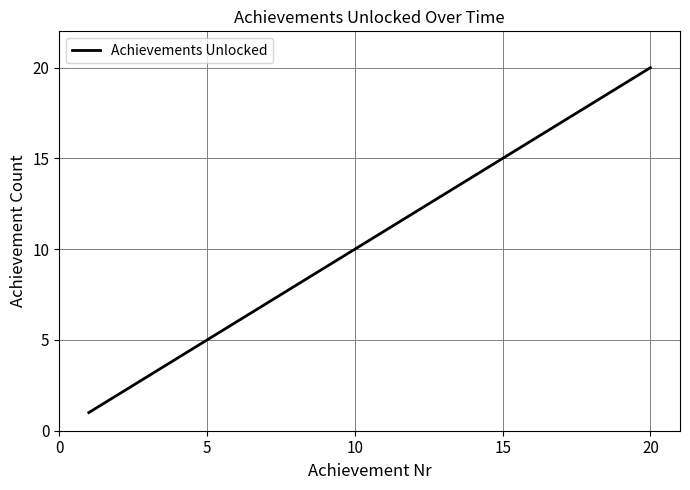

What is the difference between the maximum and minimum values?

19